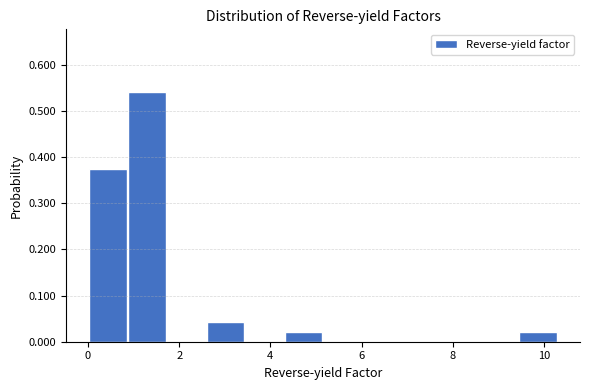

Over which range of the x-axis is the bar tallest?

0.8 to 1.8